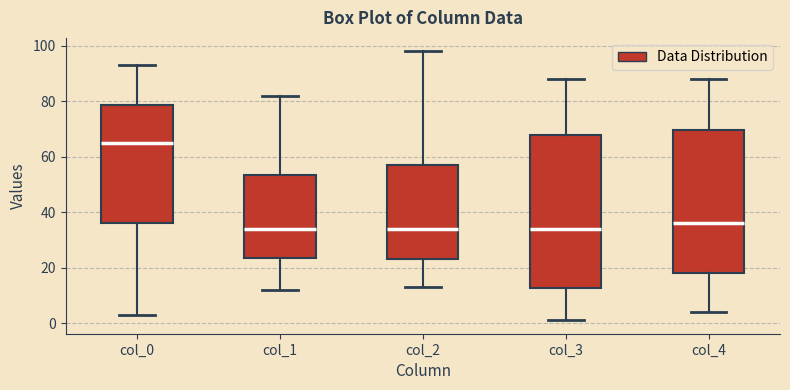

Reading left to right, transcribe this box plot: for each box, give where its median line is, the range the box spans, and where its two whiskers end, as read against the y-axis. The values are not printed on the chart, so give them approximately, as read against the axis.

col_0: median 66, box 36 to 78, whiskers 4 to 94
col_1: median 34, box 24 to 54, whiskers 12 to 82
col_2: median 34, box 24 to 58, whiskers 14 to 98
col_3: median 34, box 12 to 68, whiskers 2 to 88
col_4: median 36, box 18 to 70, whiskers 4 to 88